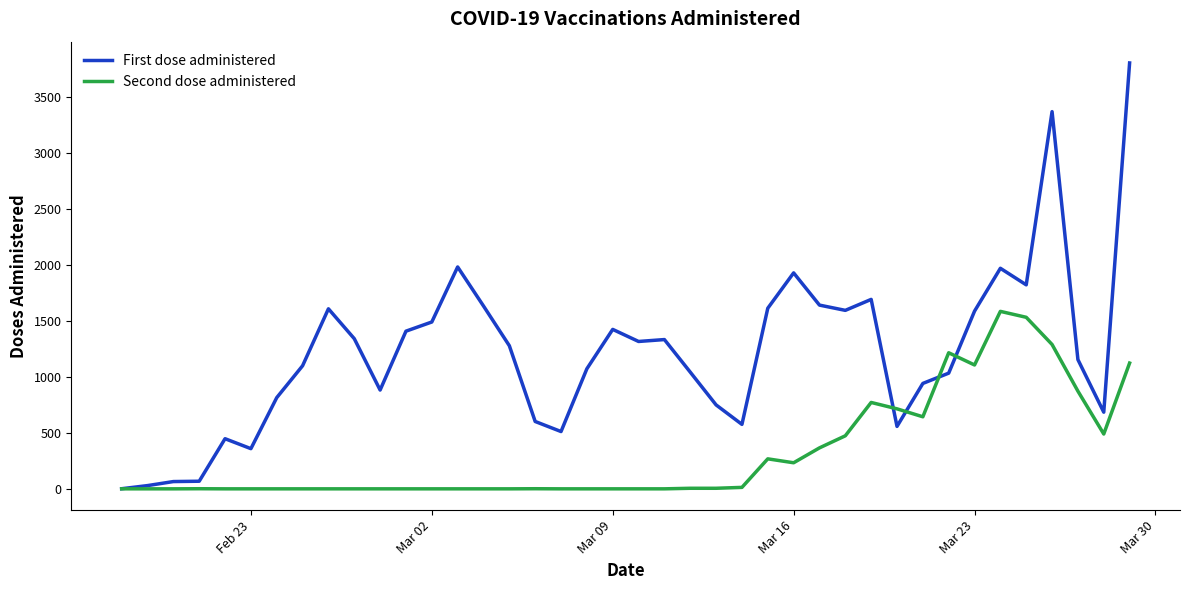

Does the chart have visible grid lines?

No